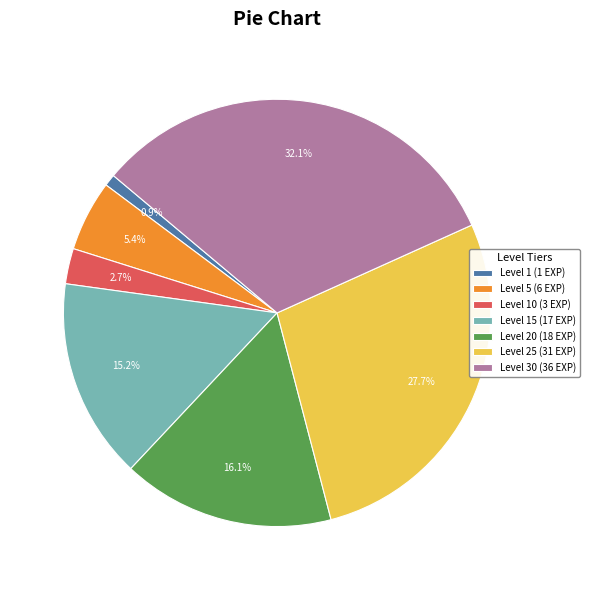

Which category has the smallest portion of the pie?

Level 1 (1 EXP)